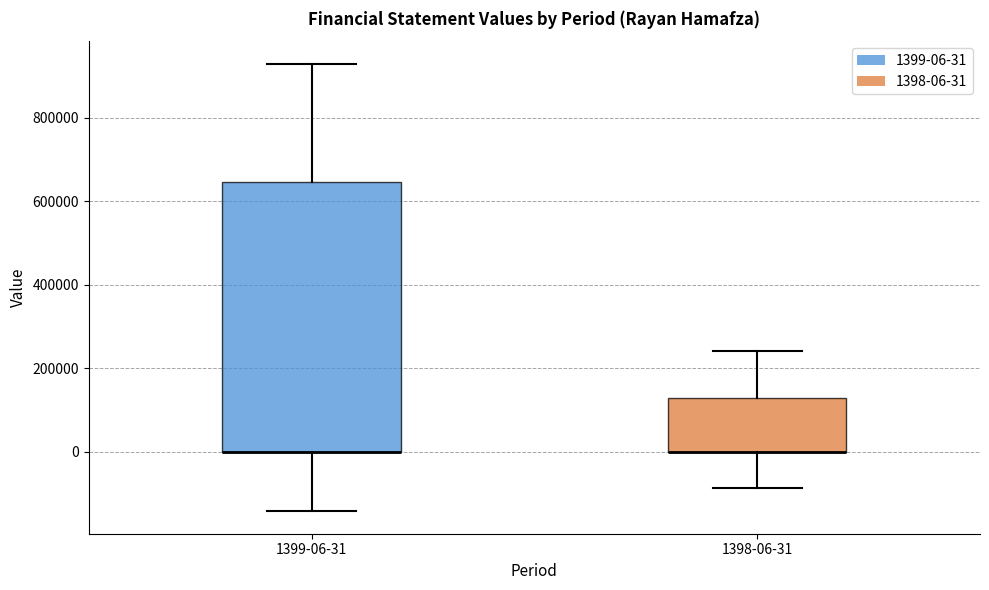

Where does the upper whisker of the box for 1399-06-31 end on the y-axis? The values are not printed on the chart, so give them approximately, as read against the axis.

940000